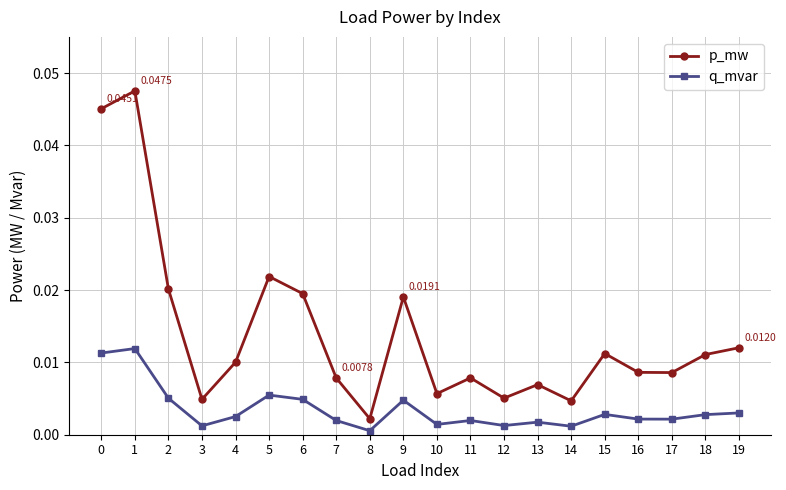

Which series has the largest total across all categories?

p_mw